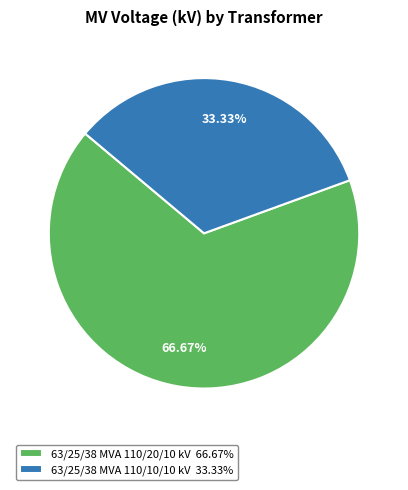

Combined, do 63/25/38 MVA 110/20/10 kV and 63/25/38 MVA 110/10/10 kV account for over 50%?

Yes